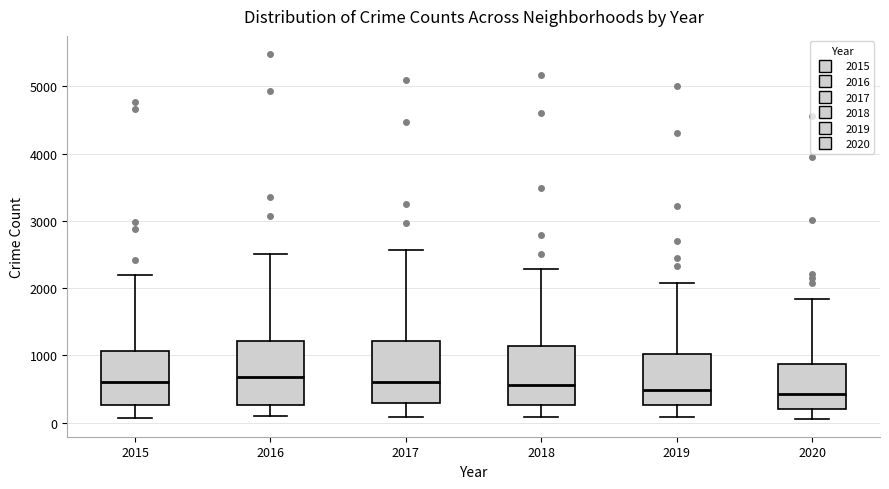

Reading left to right, read every box against the y-axis: the position of its median line, the range the box covers, and the ends of its whiskers. The values are not printed on the chart, so give them approximately, as read against the axis.

2015: median 600, box 300 to 1100, whiskers 100 to 2200
2016: median 700, box 300 to 1200, whiskers 100 to 2500
2017: median 600, box 300 to 1200, whiskers 100 to 2600
2018: median 600, box 300 to 1100, whiskers 100 to 2300
2019: median 500, box 300 to 1000, whiskers 100 to 2100
2020: median 400, box 200 to 900, whiskers 100 to 1800